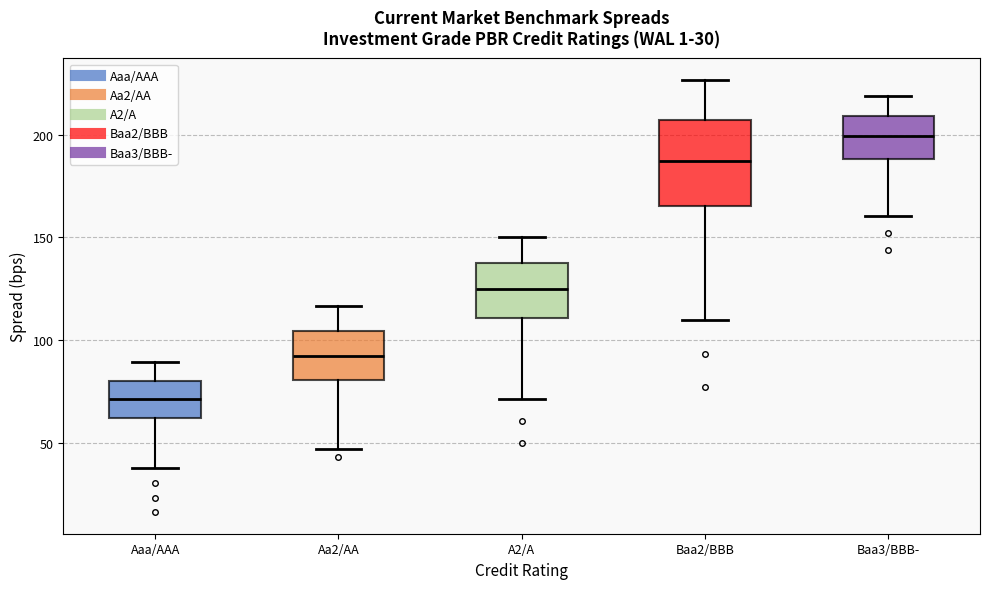

Which box is the tallest, from its lower edge to its upper edge?

Baa2/BBB